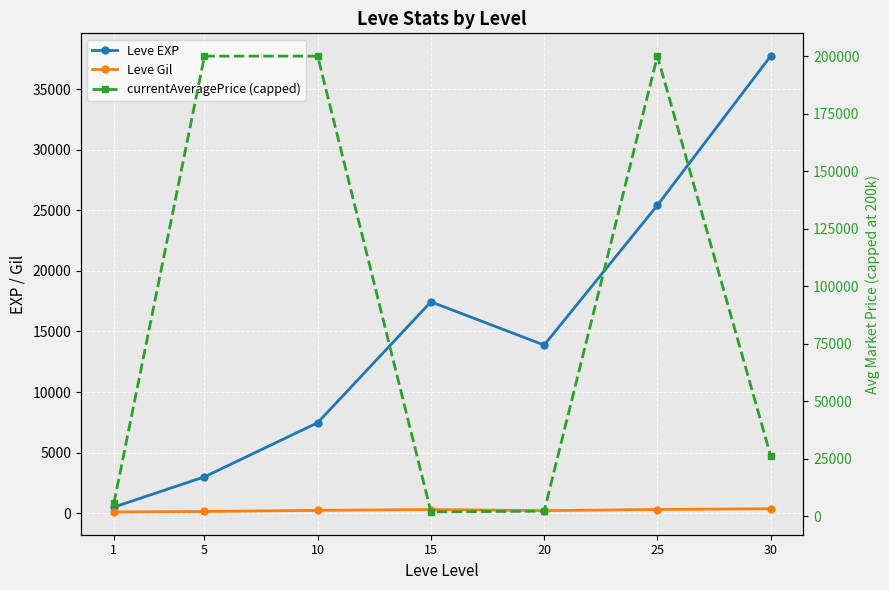

How many lines are shown in the chart?

3